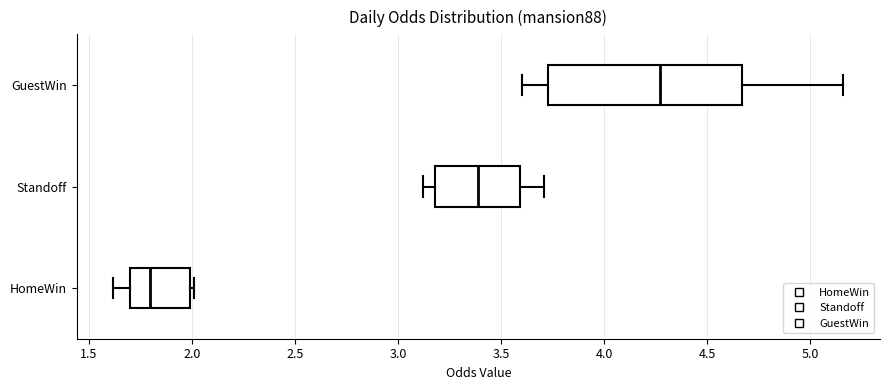

Reading bottom to top, read every box against the x-axis: the position of its median line, the range the box covers, and the ends of its whiskers. The values are not printed on the chart, so give them approximately, as read against the axis.

HomeWin: median 1.80, box 1.70 to 2.00, whiskers 1.60 to 2.00 (just right of the box's right edge)
Standoff: median 3.40, box 3.20 to 3.60, whiskers 3.10 to 3.70
GuestWin: median 4.25, box 3.75 to 4.65, whiskers 3.60 to 5.15